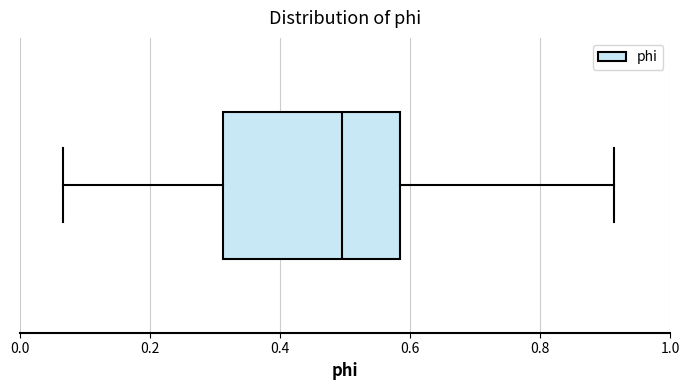

Transcribe this box plot: give where the median line is, the range the box spans, and where the two whiskers end, as read against the x-axis. The values are not printed on the chart, so give them approximately, as read against the axis.

median 0.50, box 0.32 to 0.58, whiskers 0.06 to 0.92